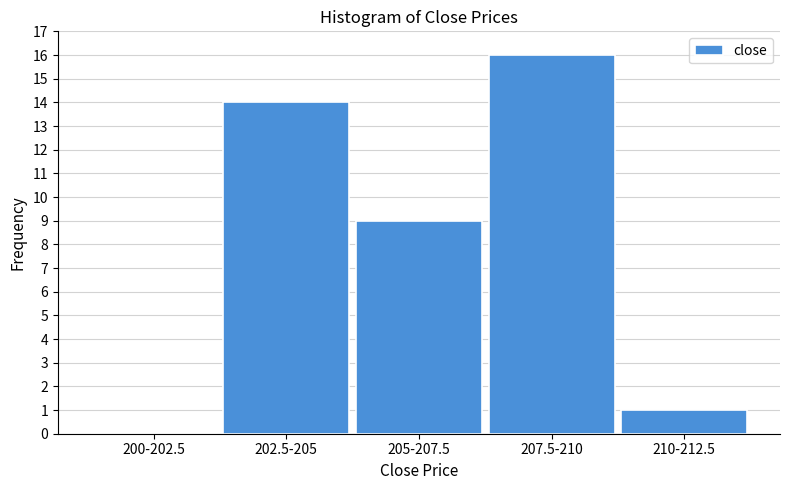

Reading left to right, what are all the values shown in this chart?

200-202.5=0	202.5-205=14	205-207.5=9	207.5-210=16	210-212.5=1